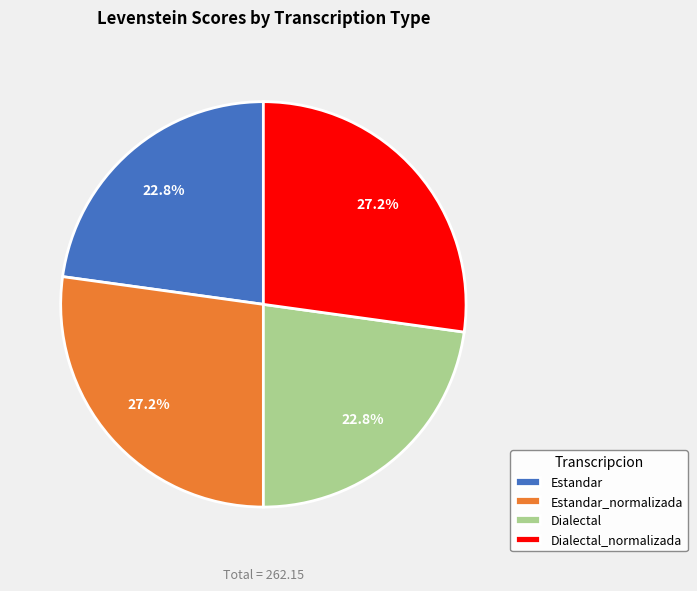

What percentage is the Estandar_normalizada slice, to the nearest percent?

27%